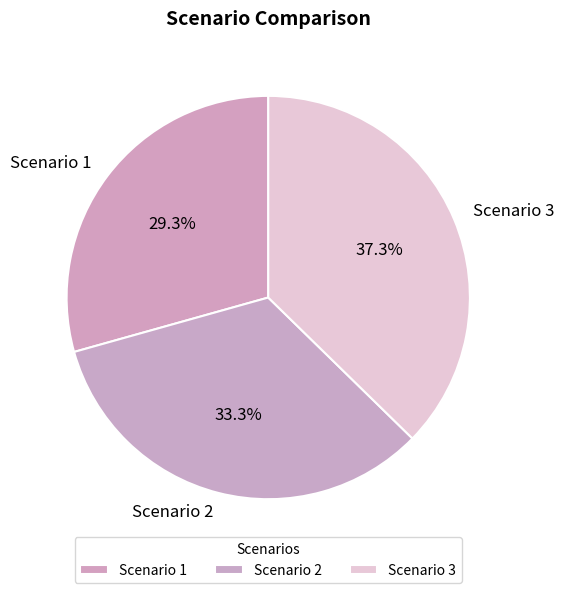

To the nearest percent, what is the combined percentage of Scenario 3 and Scenario 1?

67%